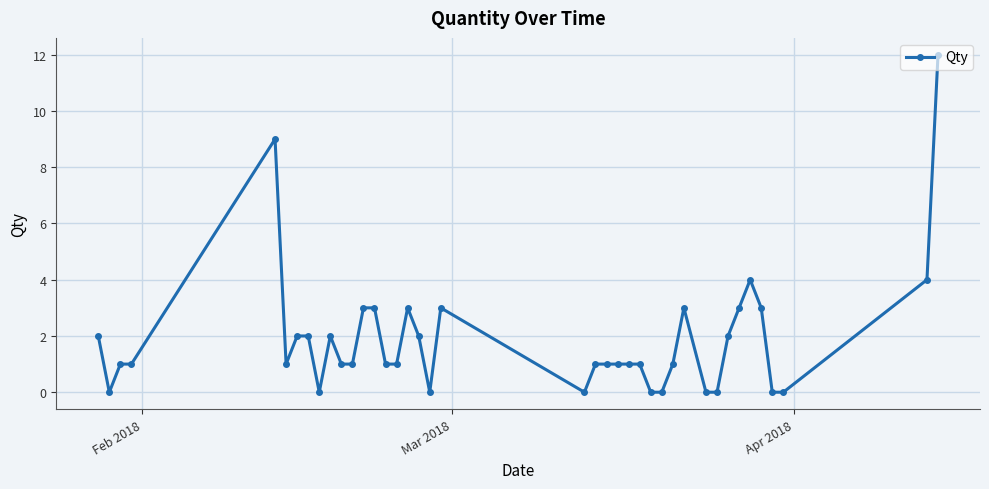

What is the value of the 36th point from the left?

3